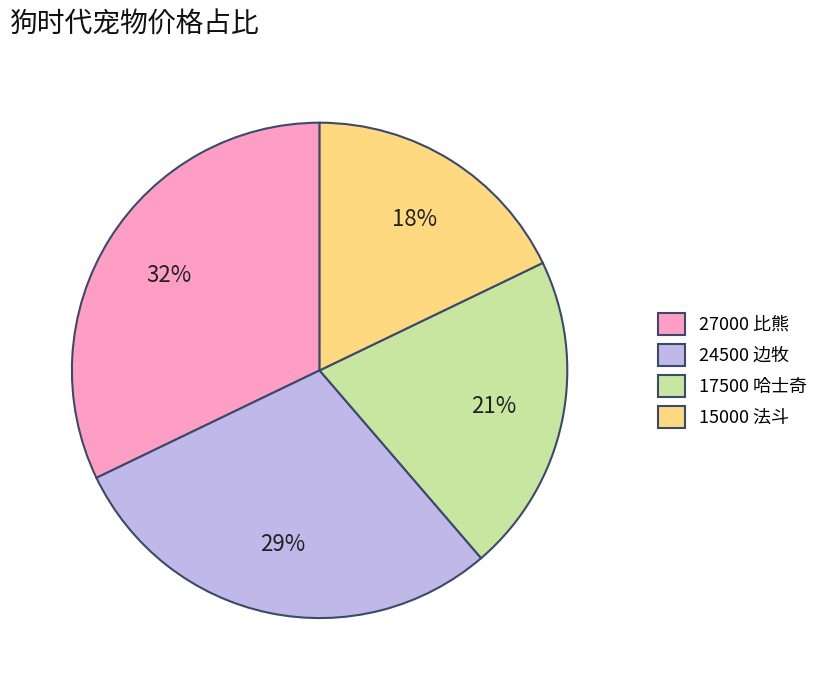

How many slices are in this pie chart?

4